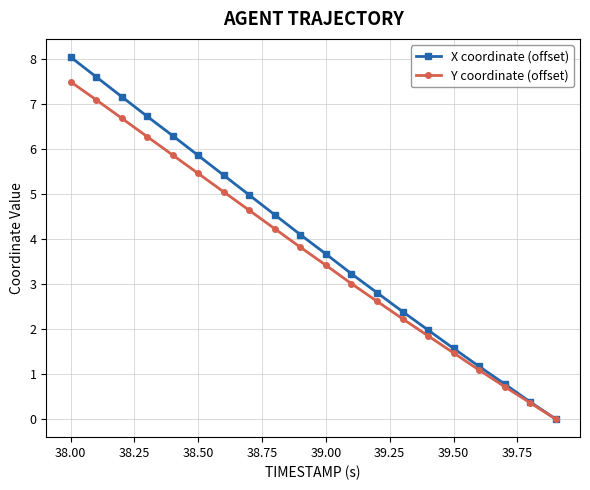

How many categories are shown in the chart?

20